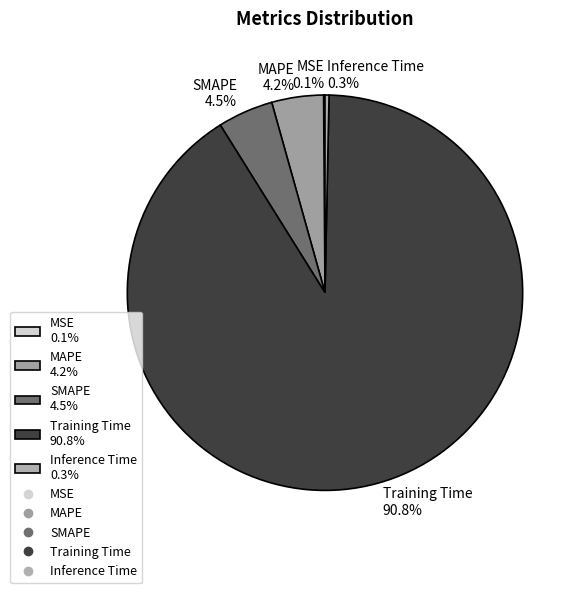

What portion of the pie excludes MAPE 4.2%?

95.8%